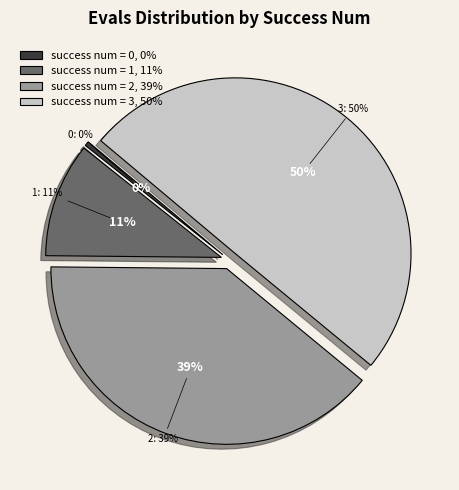

Which has a higher value, 1 or 3?

3